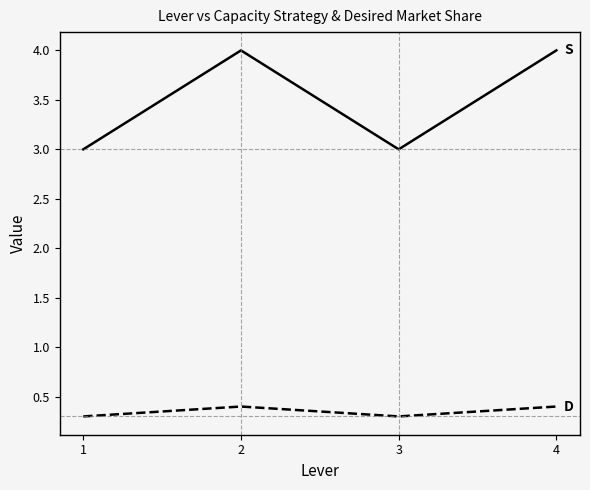

What is the difference between the highest and lowest values at 3?

2.7